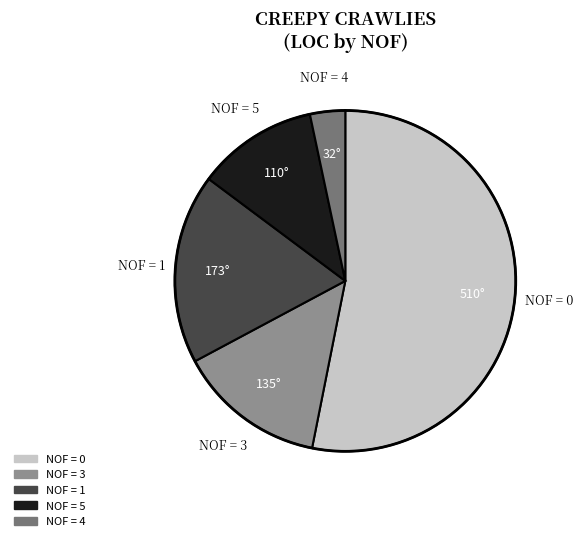

Is there any slice that represents more than half of the pie?

Yes